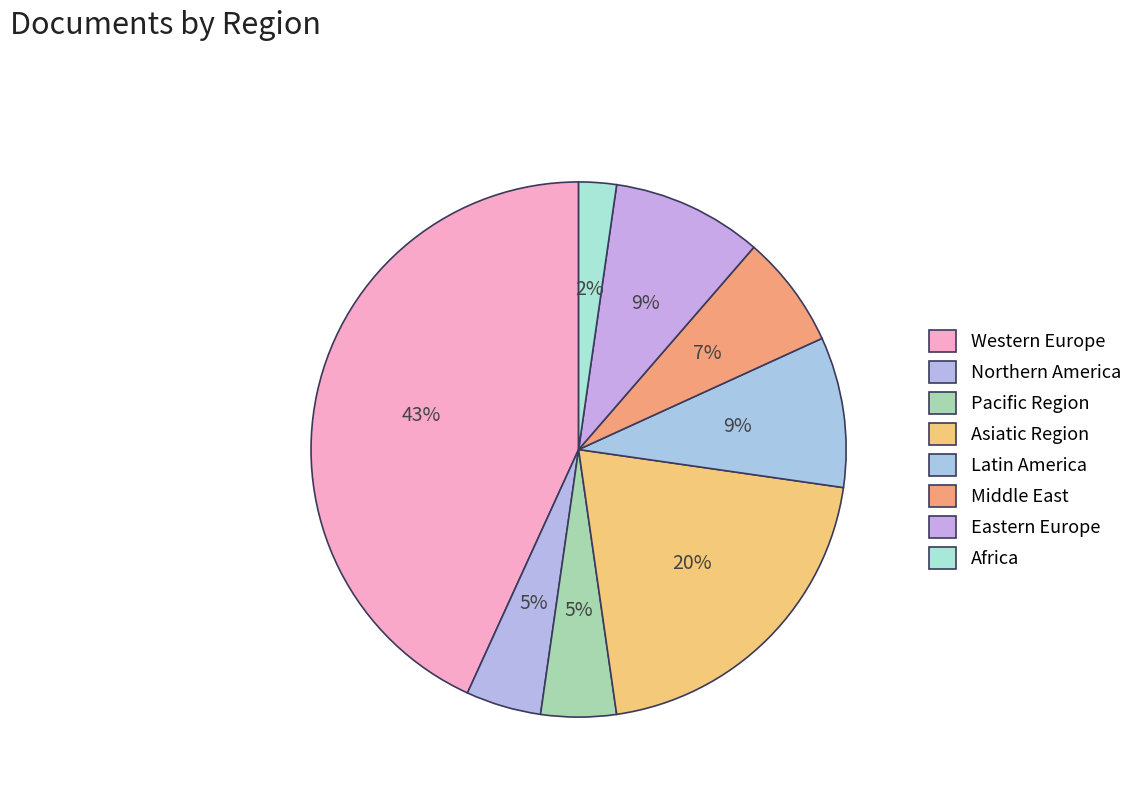

How many slices are in this pie chart?

8